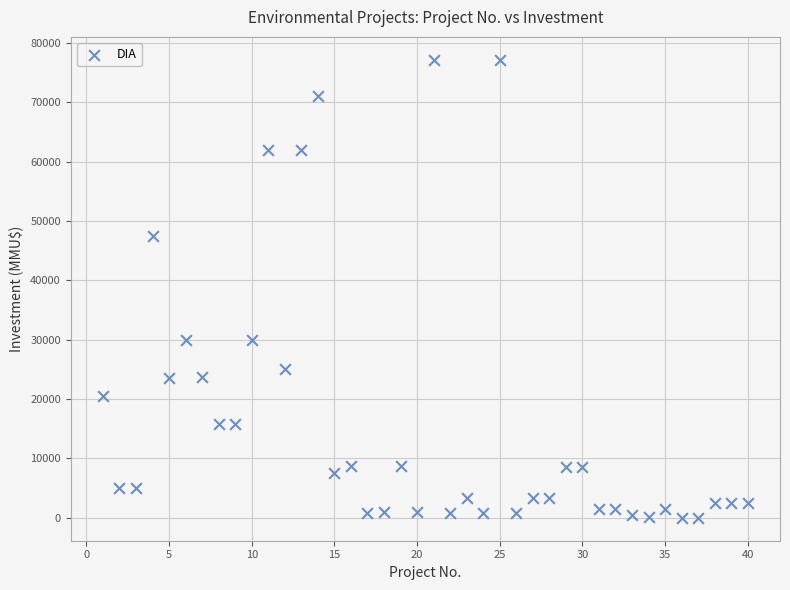

What is the range of Y values (max minus min)?

77133